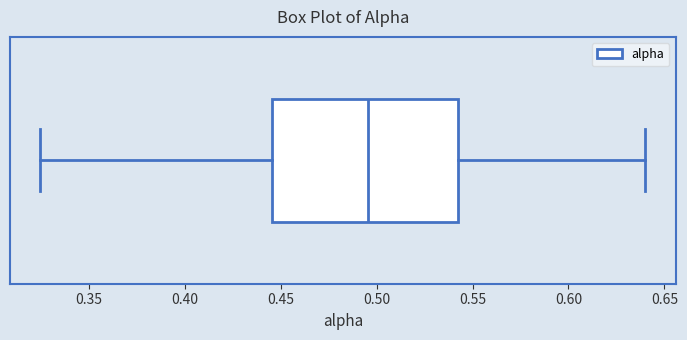

Where does the left whisker of the box end on the x-axis? The values are not printed on the chart, so give them approximately, as read against the axis.

0.325